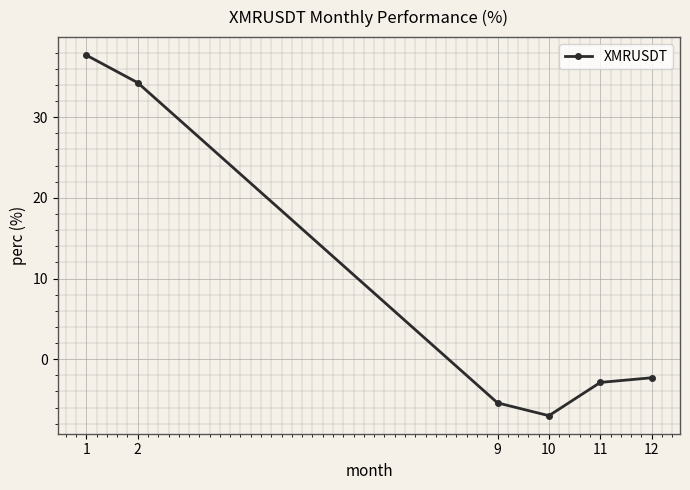

What is the average value?

9.1